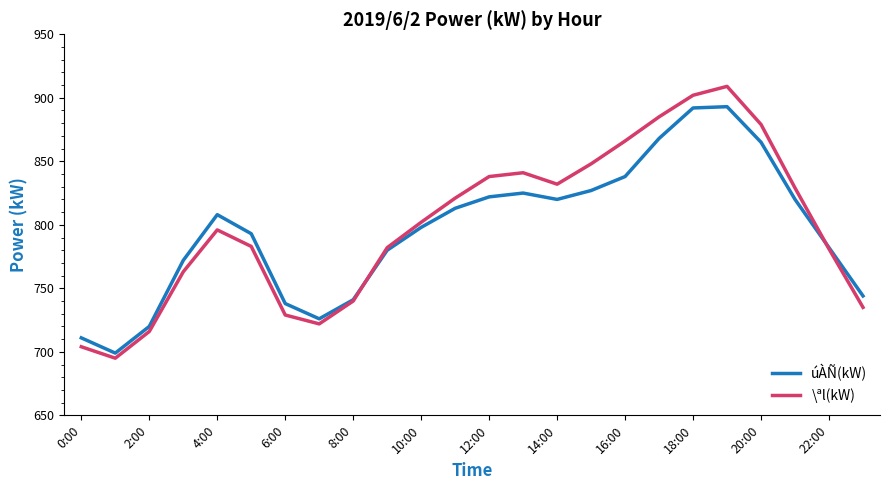

What are all the series names shown in the legend?

úÀÑ(kW), \ªl(kW)